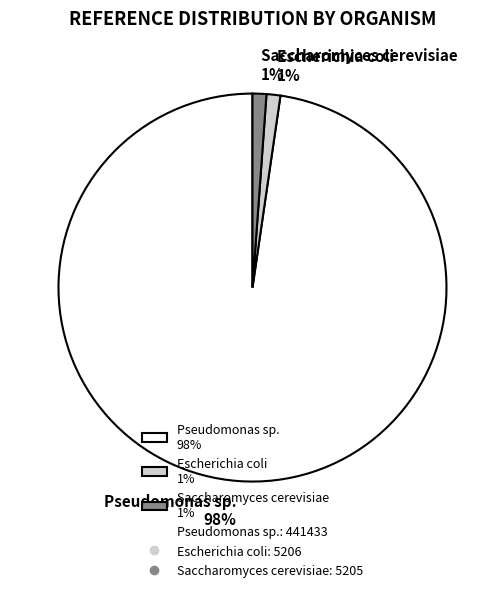

To the nearest percent, what is the combined percentage of Pseudomonas sp. and Saccharomyces cerevisiae?

99%